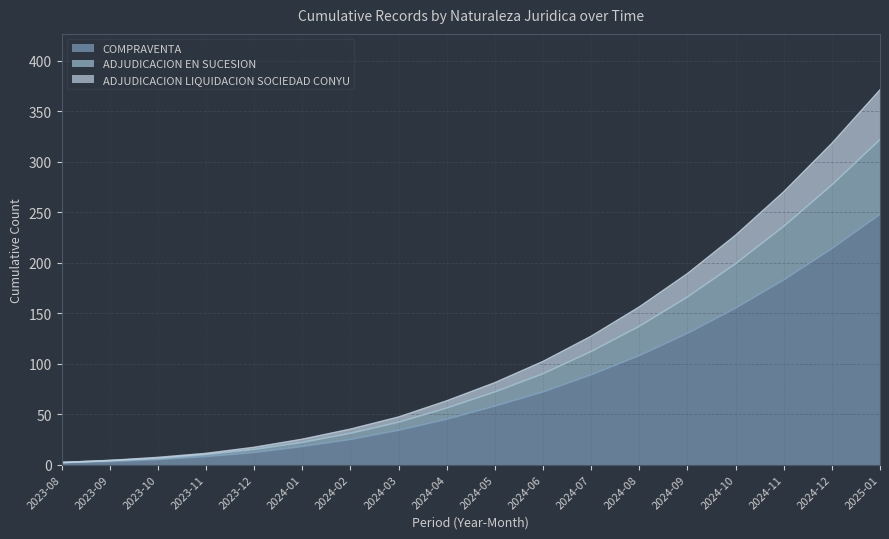

True or false: COMPRAVENTA and ADJUDICACION EN SUCESION intersect in this chart.

False